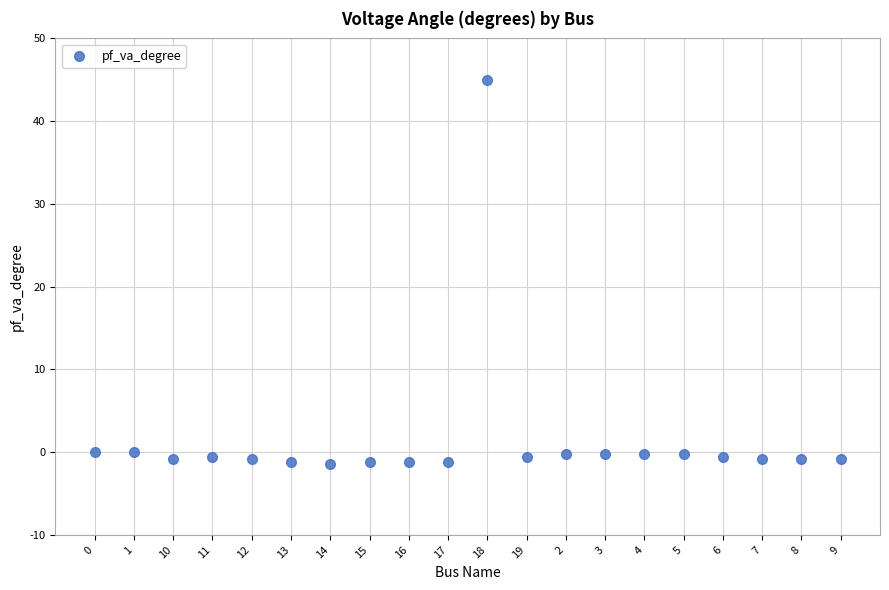

What is the range of Y values (max minus min)?

46.5